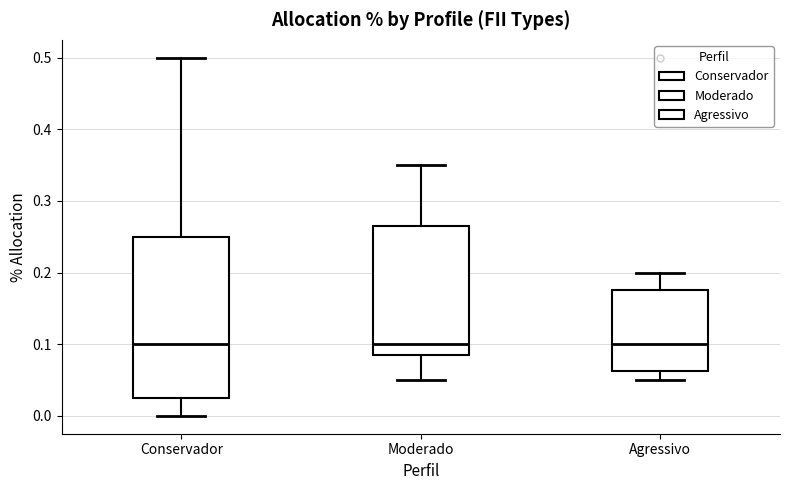

Which box is the tallest, from its lower edge to its upper edge?

Conservador